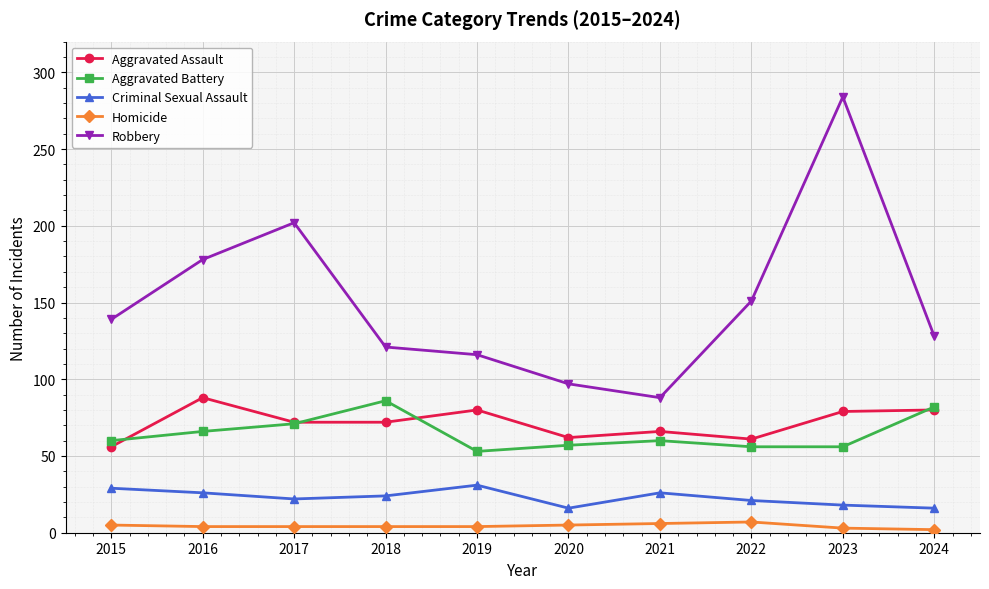

How many interior local peaks does the Aggravated Battery series have?

2